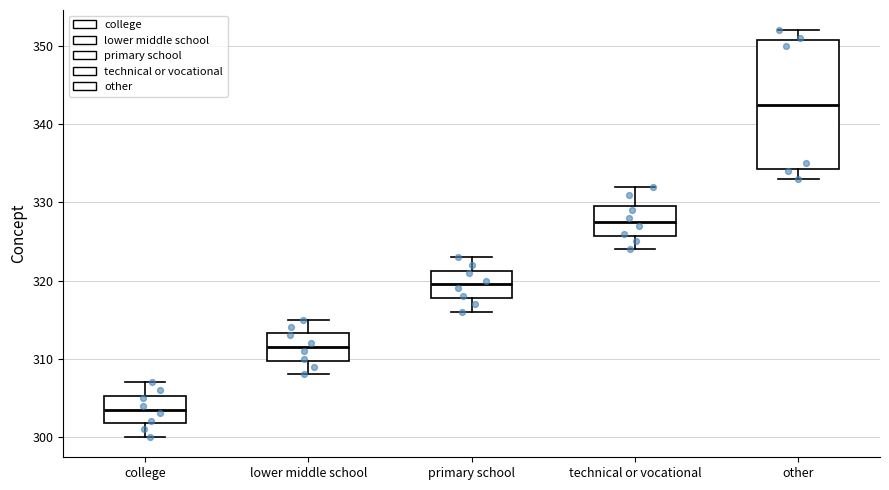

Where does the lower whisker of the box for other end on the y-axis? The values are not printed on the chart, so give them approximately, as read against the axis.

333